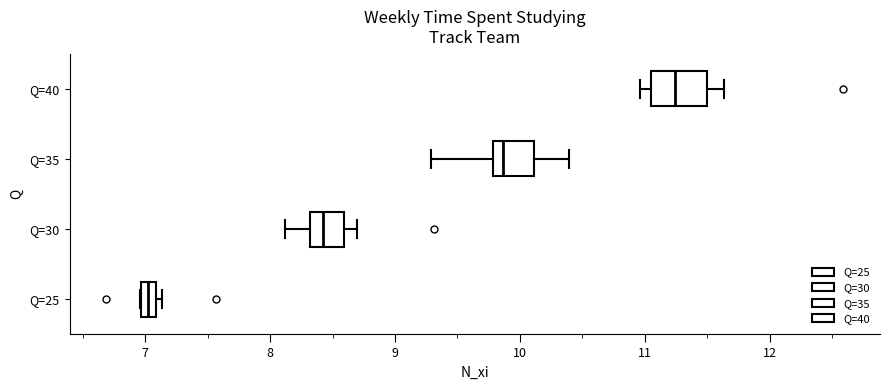

Where does the left whisker of the box for Q=30 end on the x-axis? The values are not printed on the chart, so give them approximately, as read against the axis.

8.1